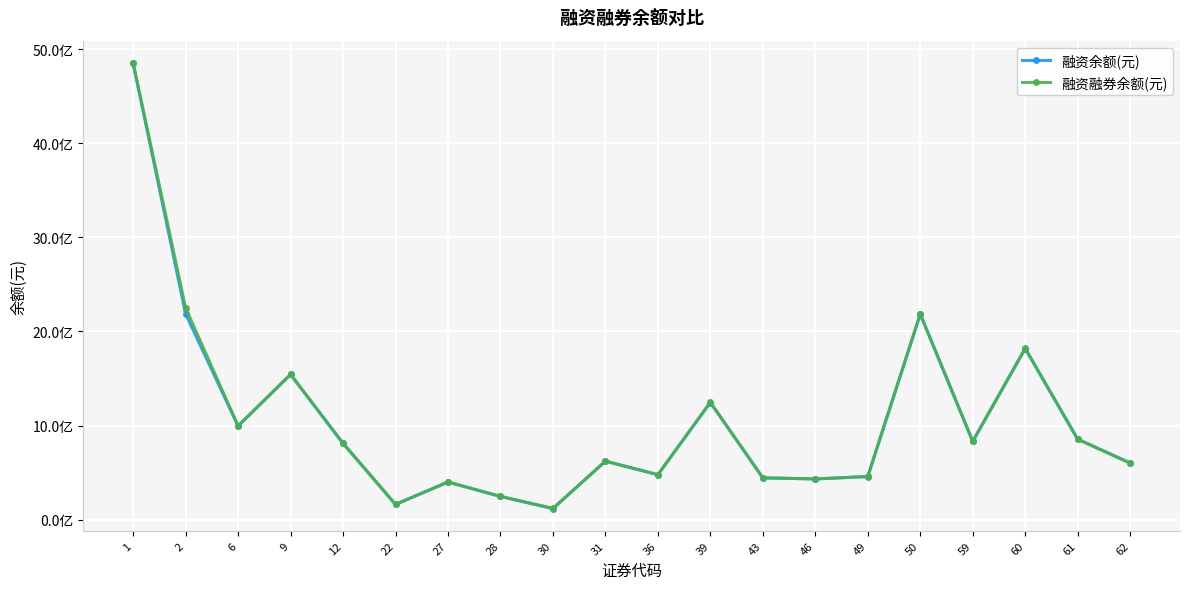

Is this an area chart (filled region under the line)?

No